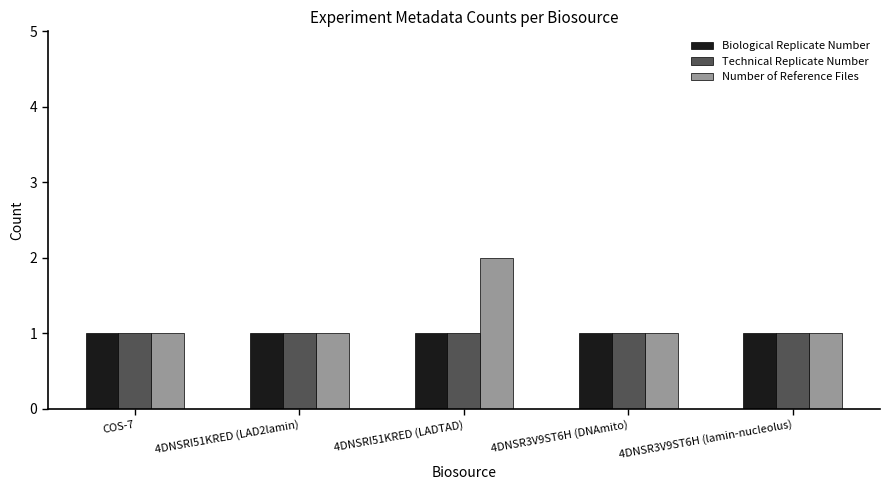

How many groups of bars are there?

5